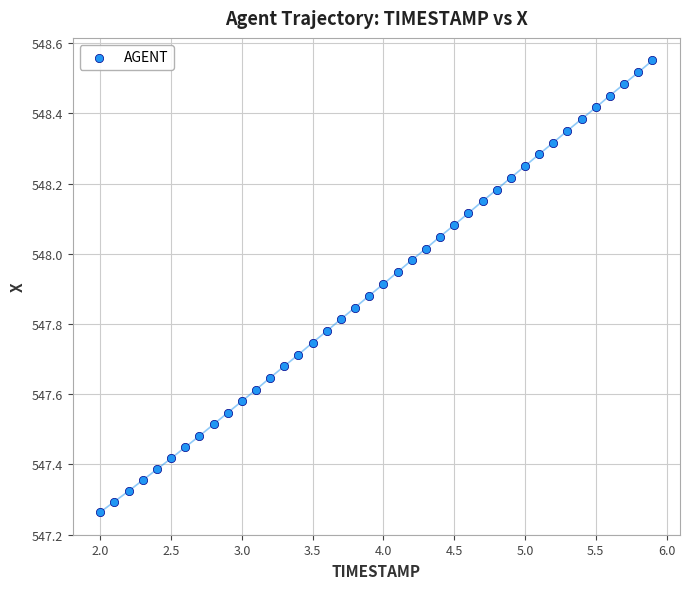

What is the range of X values (max minus min)?

3.9